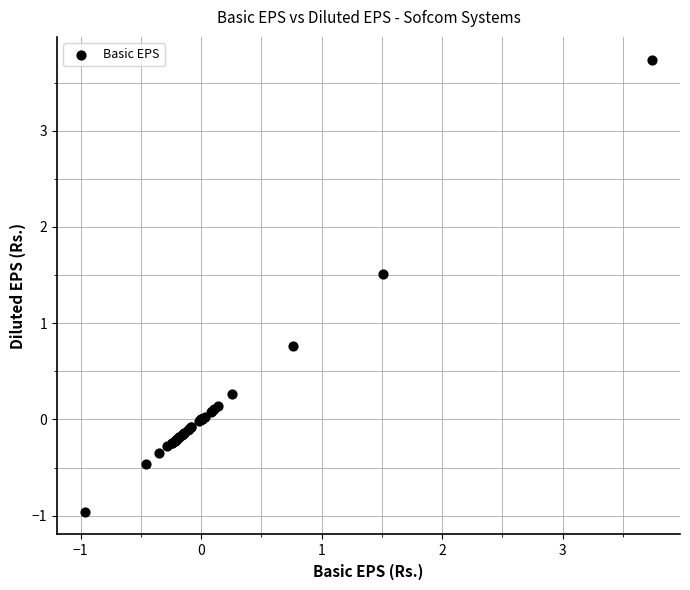

What Y value in the scatter plot is closest to 1?

0.8